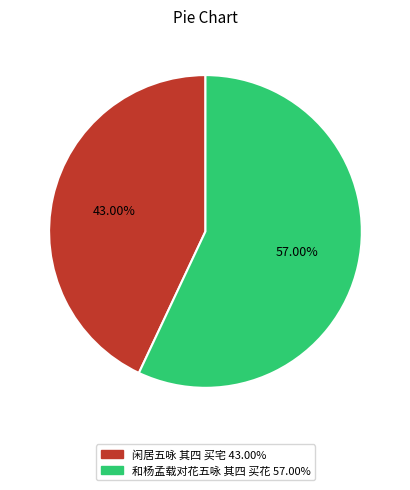

How many slices are in this pie chart?

2